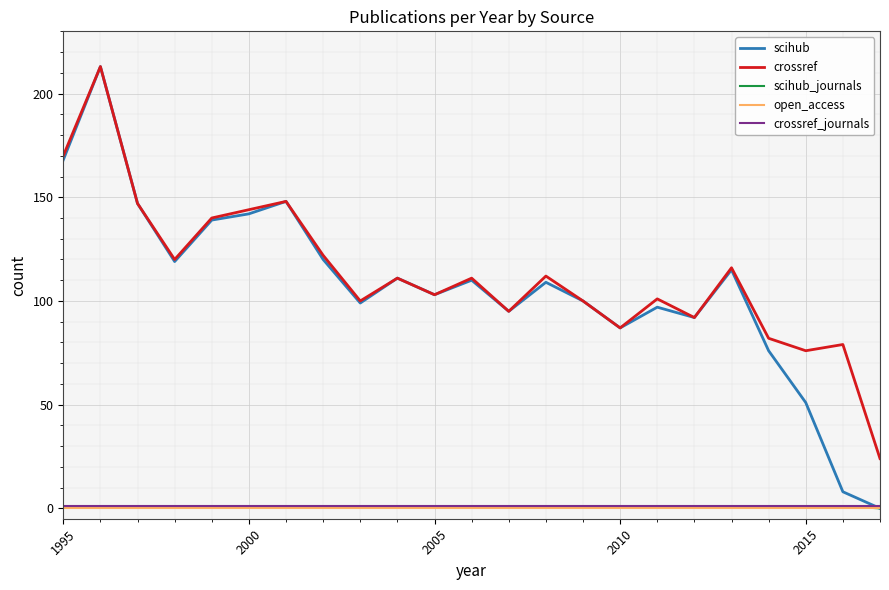

What is the average value of the scihub series?

106